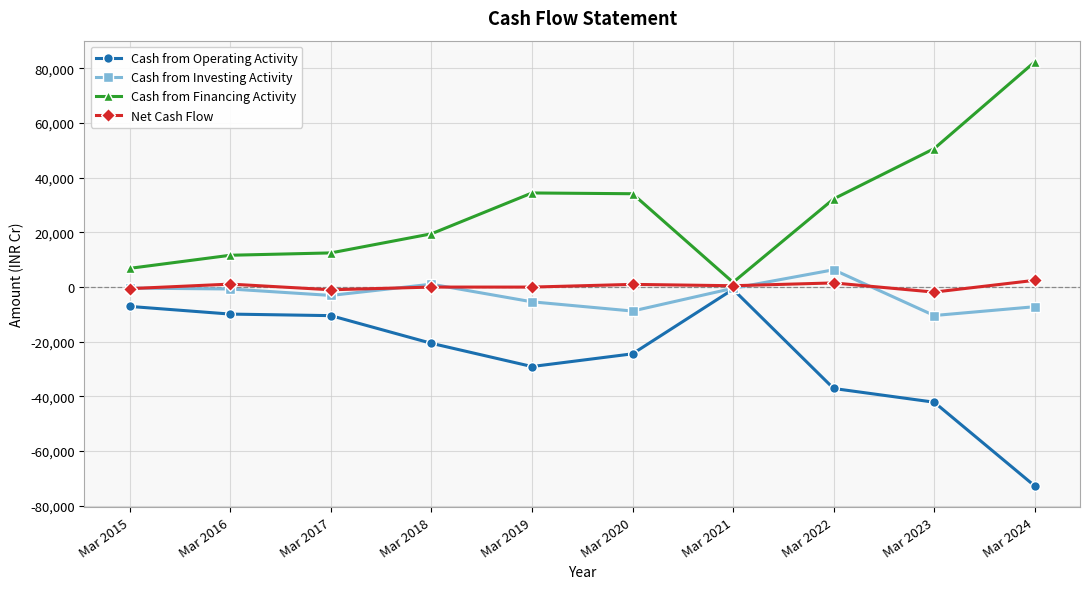

Which series has the largest total across all categories?

Cash from Financing Activity